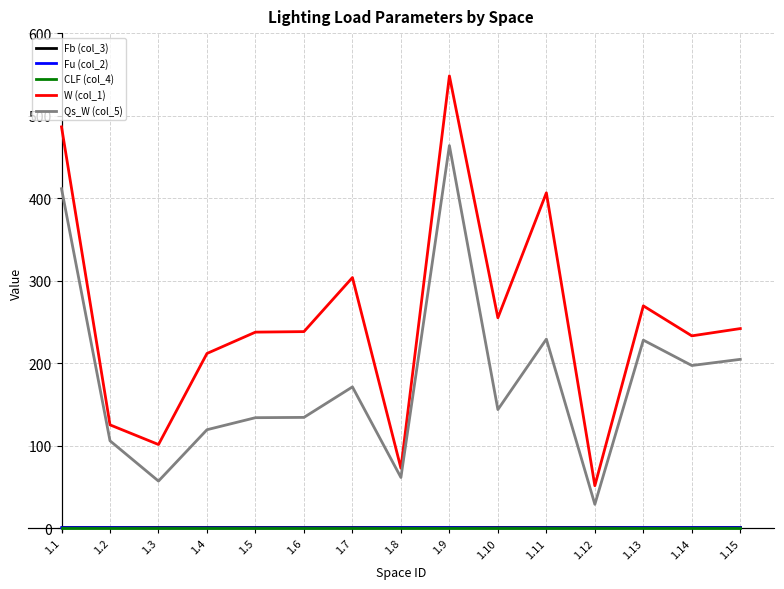

Which series has the largest total across all categories?

W (col_1)